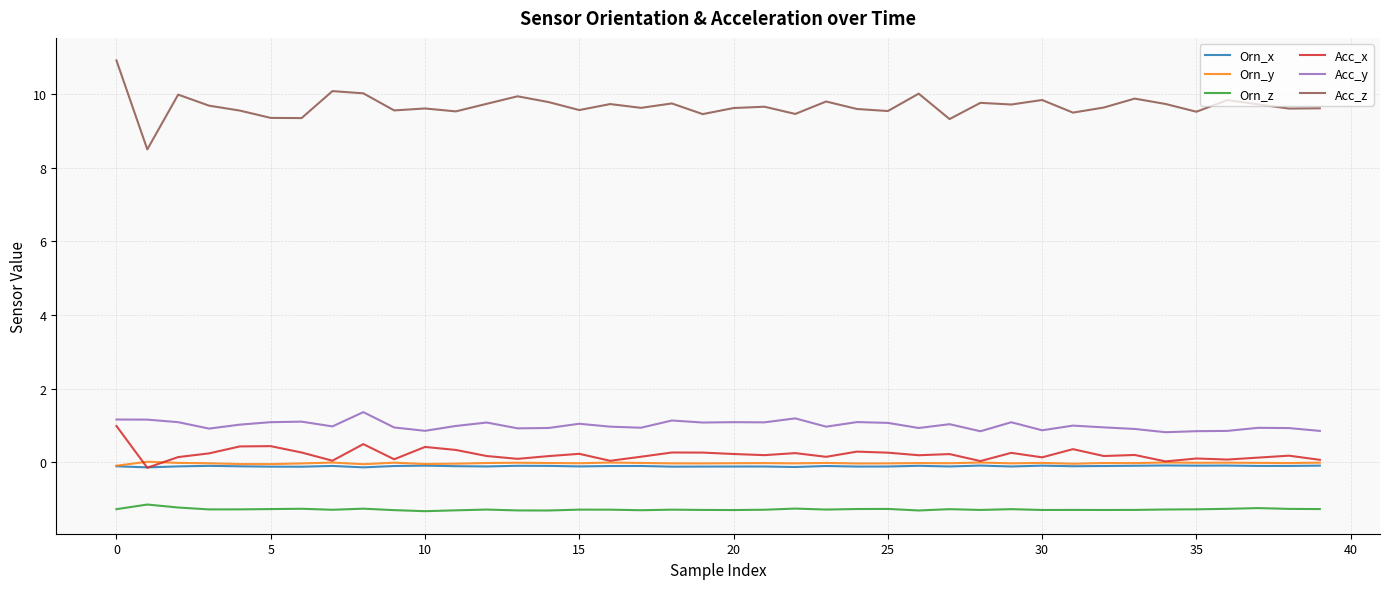

True or false: Acc_z and Acc_y intersect in this chart.

False